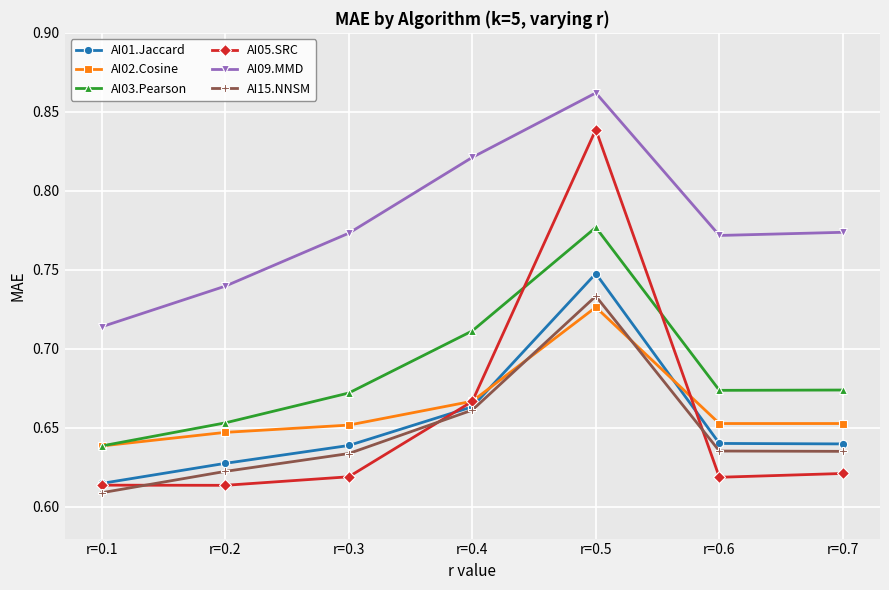

True or false: AI15.NNSM has a value of 0.9 at r=0.7.

False